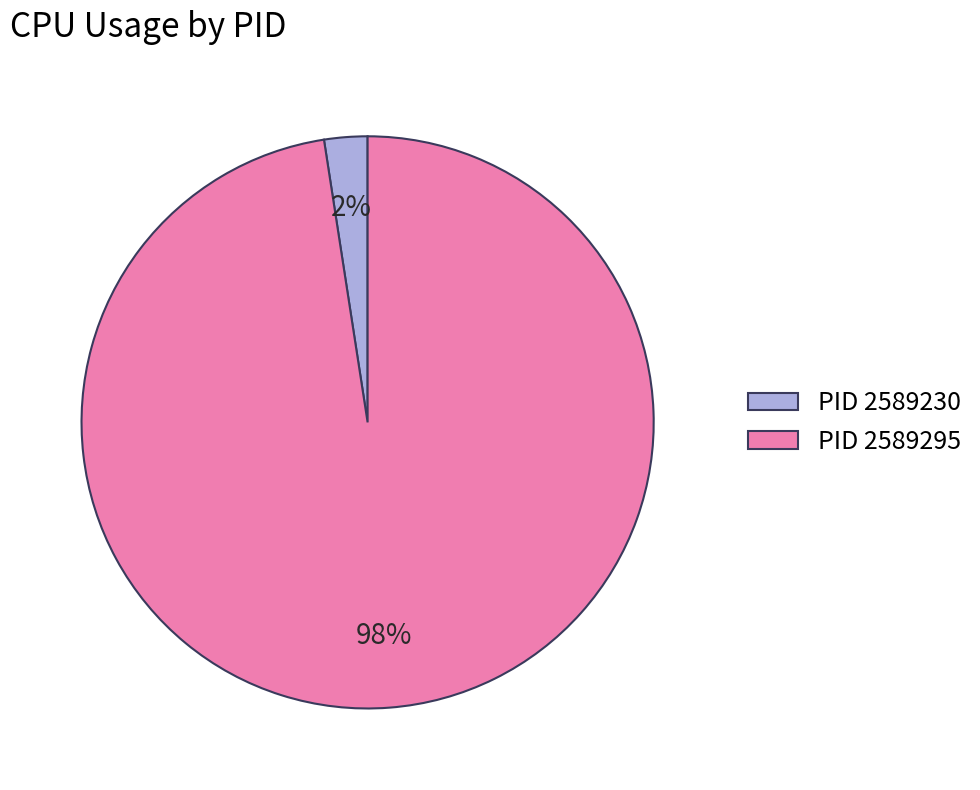

Is there a majority slice in this chart?

Yes